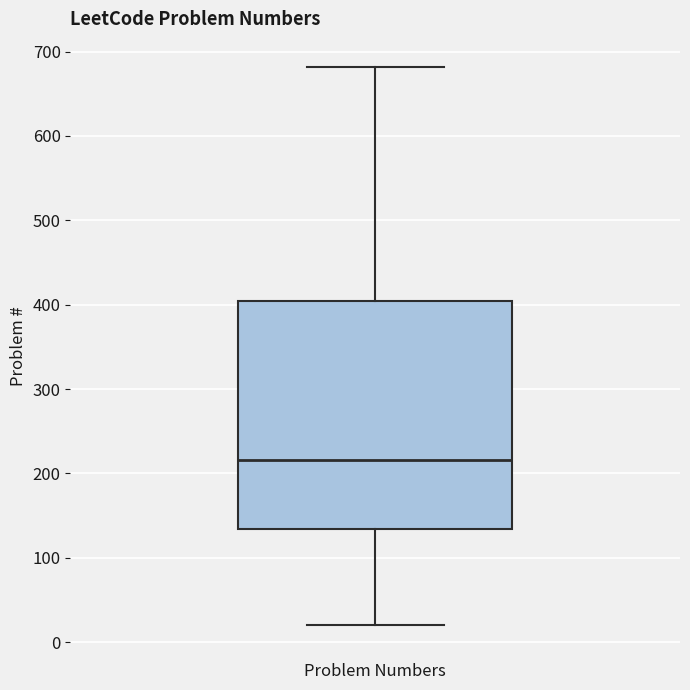

Read this box plot against the y-axis: the position of the median line, the range covered by the box, and the ends of both whiskers. The values are not printed on the chart, so give them approximately, as read against the axis.

median 220, box 130 to 400, whiskers 20 to 680